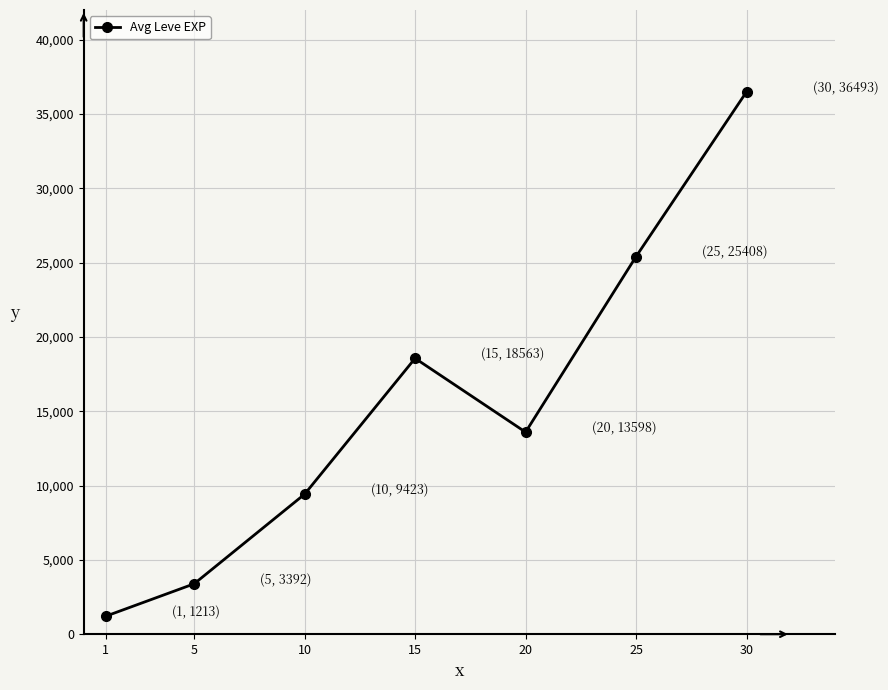

List the labels in order of value, smallest first.

1, 5, 10, 20, 15, 25, 30